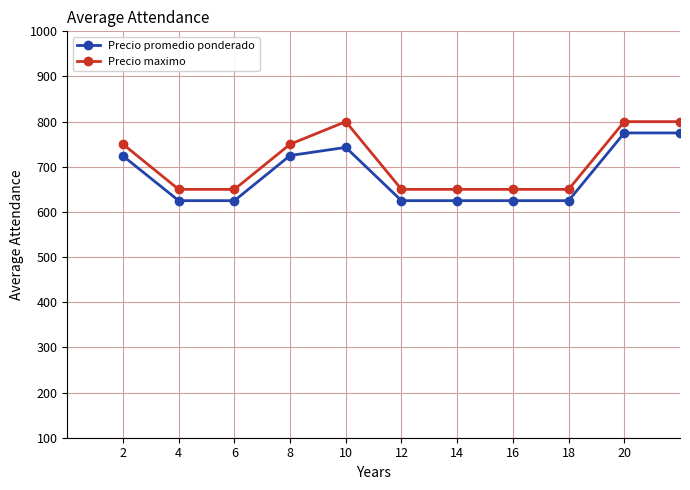

True or false: Precio promedio ponderado and Precio maximo intersect in this chart.

False